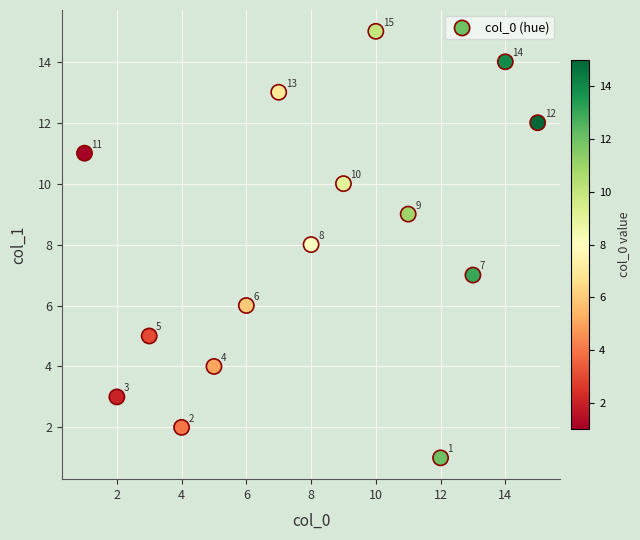

What is the range of Y values (max minus min)?

14